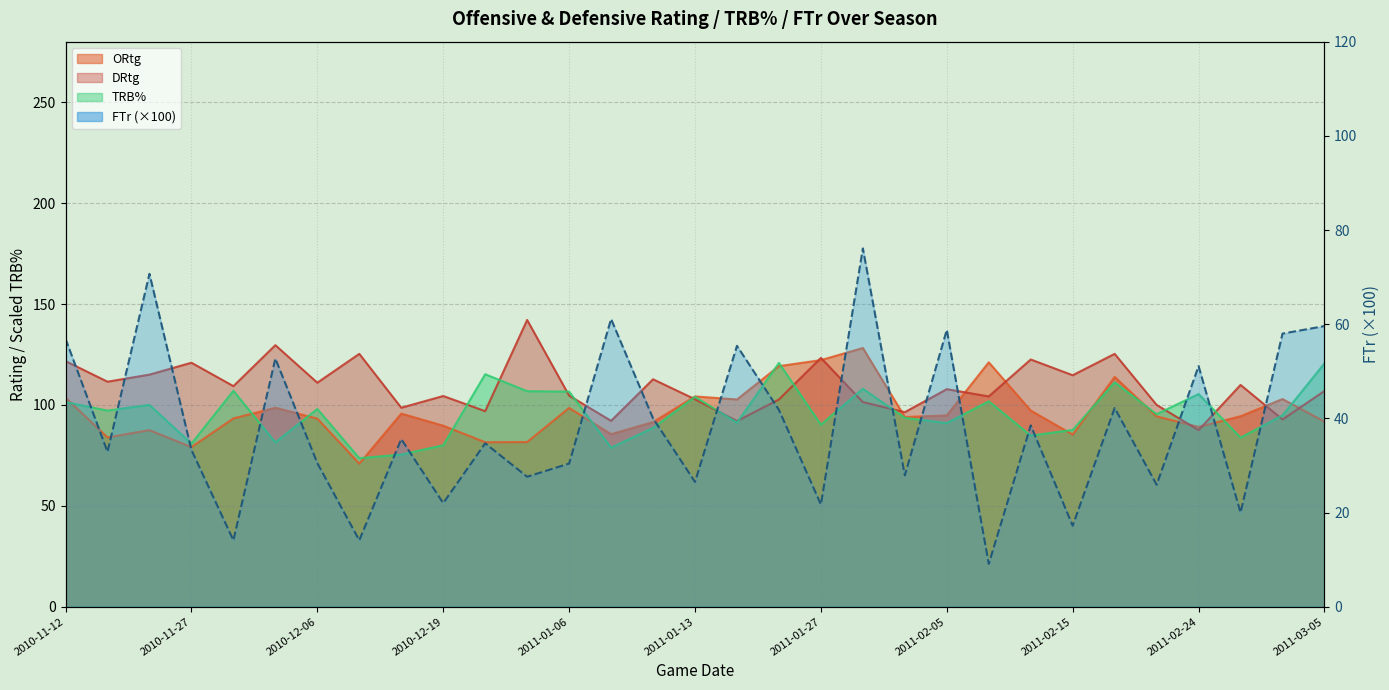

What position from the left is 2011-03-04?

30